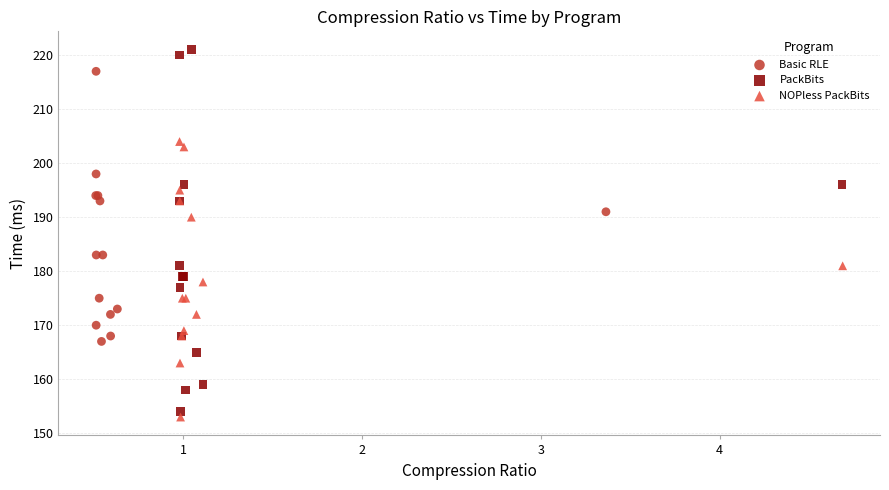

Which series contains the highest Y value?

PackBits